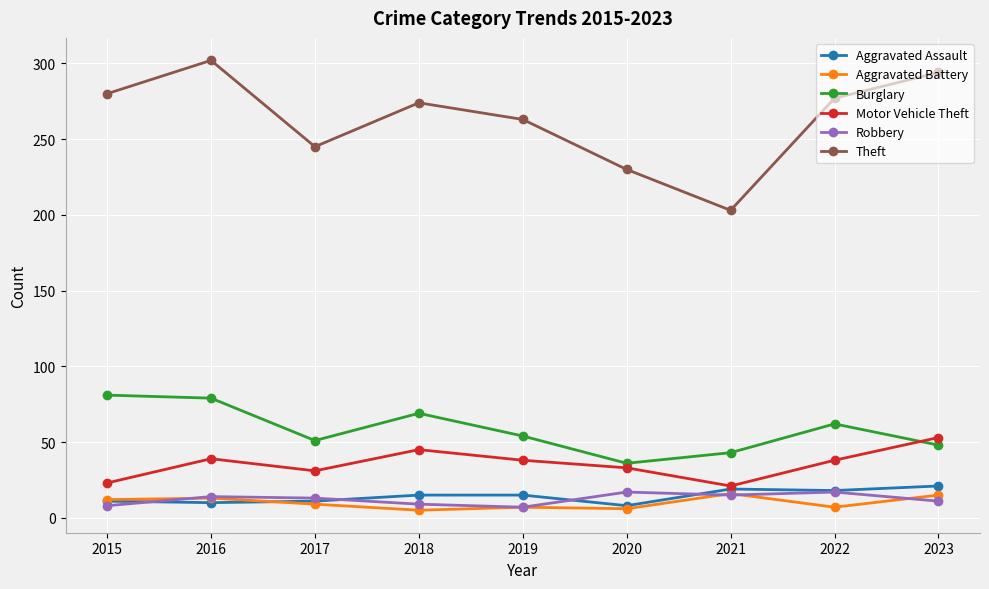

What is the value of the Motor Vehicle Theft point at the 5th from the left?

38